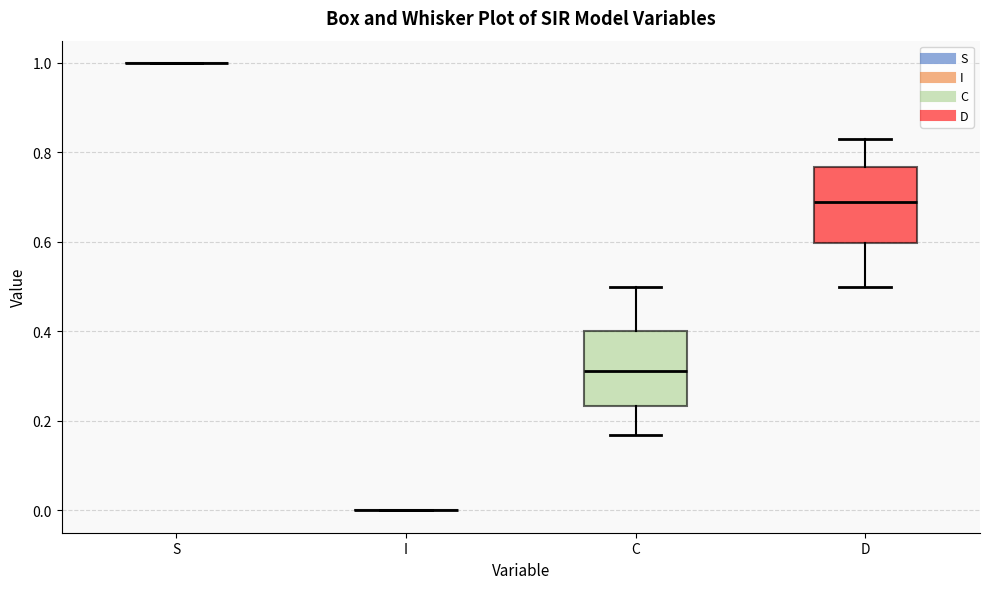

Reading left to right, read every box against the y-axis: the position of its median line, the range the box covers, and the ends of its whiskers. The values are not printed on the chart, so give them approximately, as read against the axis.

S: box collapsed to a line at 1.00, whiskers 1.00 to 1.00
I: box collapsed to a line at 0.00, whiskers 0.00 to 0.00
C: median 0.32, box 0.24 to 0.40, whiskers 0.16 to 0.50
D: median 0.68, box 0.60 to 0.76, whiskers 0.50 to 0.84